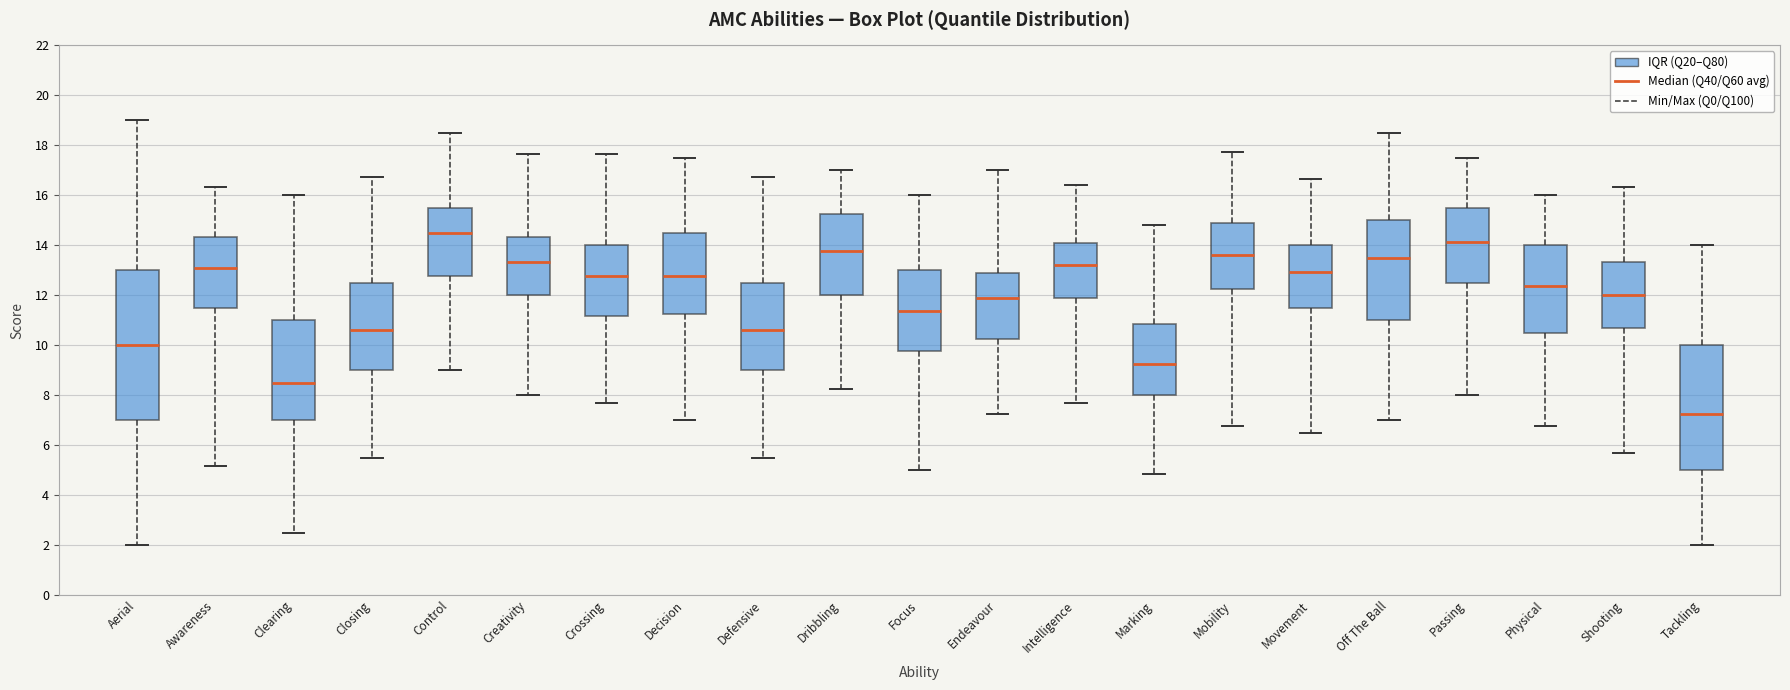

Which box is the tallest, from its lower edge to its upper edge?

Aerial